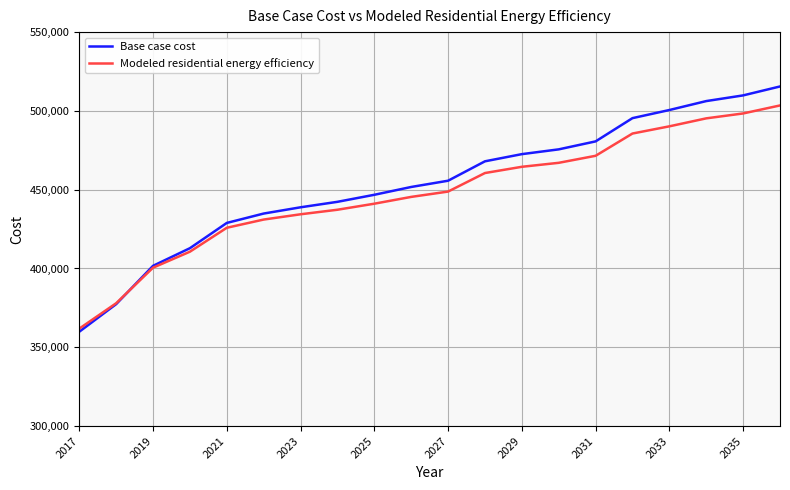

What is the smallest value displayed?

359860.9